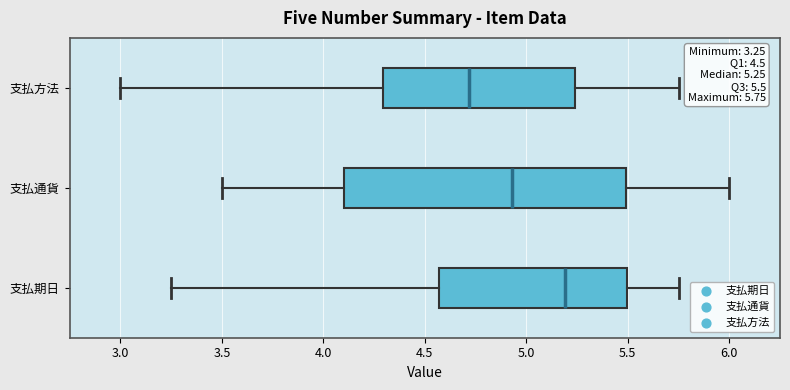

Which box has the furthest to the right median line?

支払期日